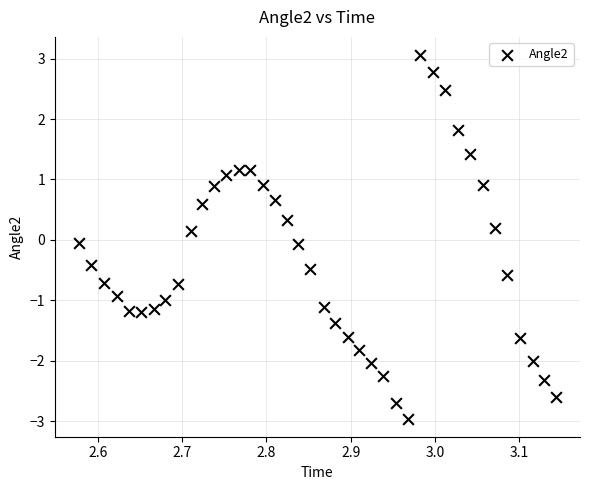

What is the range of Y values (max minus min)?

6.0